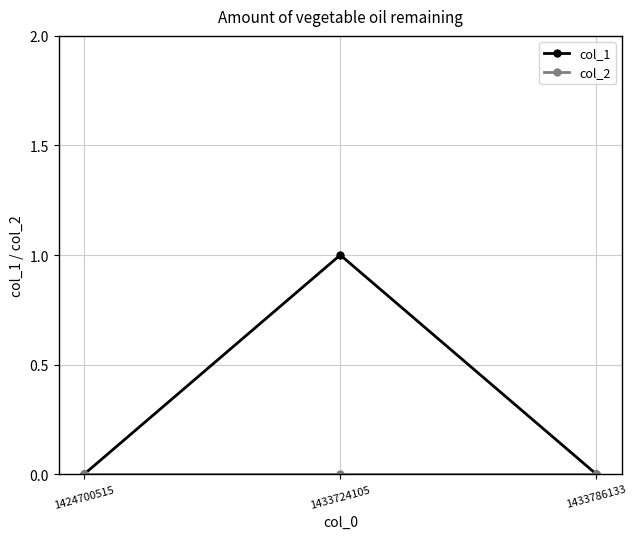

Which series has the largest total across all categories?

col_1